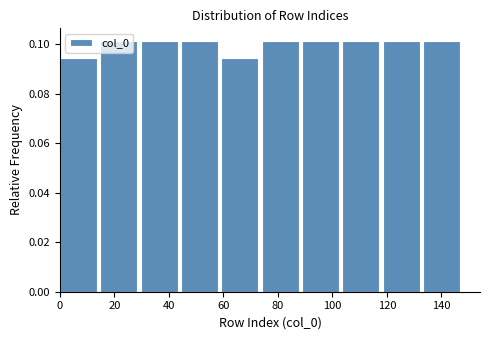

Reading left to right, list every bar in this chart as the range it spans on the x-axis followed by its height. Neither the bar edges nor the heights are printed on the chart, so give them approximately, as read against the axes.

0.0 to 14.8: 0.094
14.8 to 29.6: 0.102
29.6 to 44.4: 0.102
44.4 to 59.2: 0.102
59.2 to 74.0: 0.094
74.0 to 88.8: 0.102
88.8 to 103.6: 0.102
103.6 to 118.4: 0.102
118.4 to 133.2: 0.102
133.2 to 148.0: 0.102